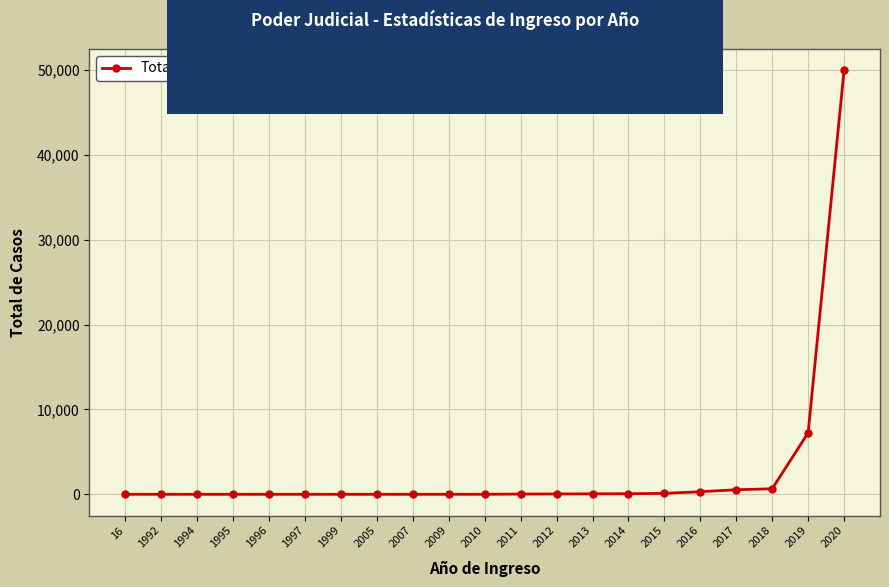

Which category has the highest value across all series?

2020